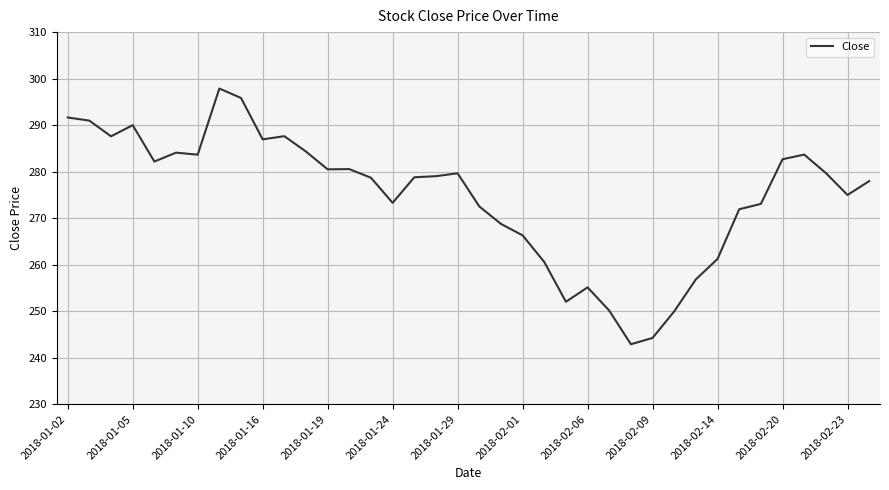

How many series are shown in this chart?

1